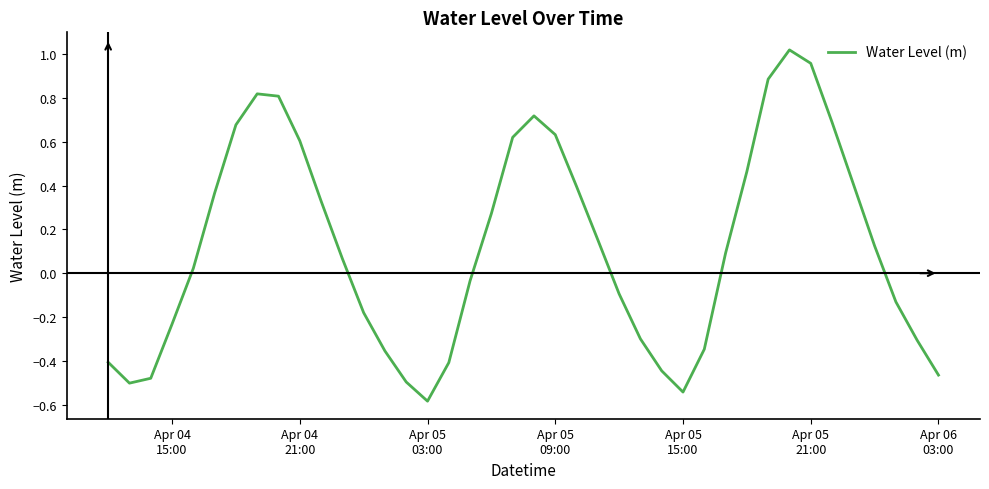

True or false: the data has more than 2 interior local peaks.

True